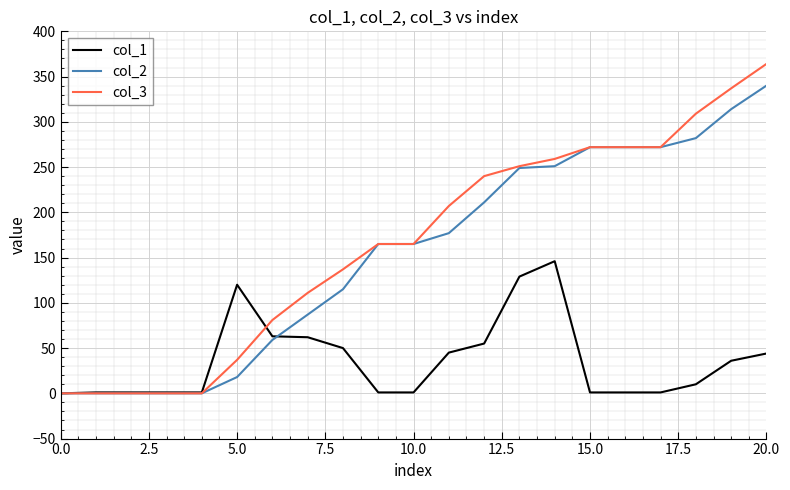

What is the difference between the maximum and minimum values in the col_1 series?

146